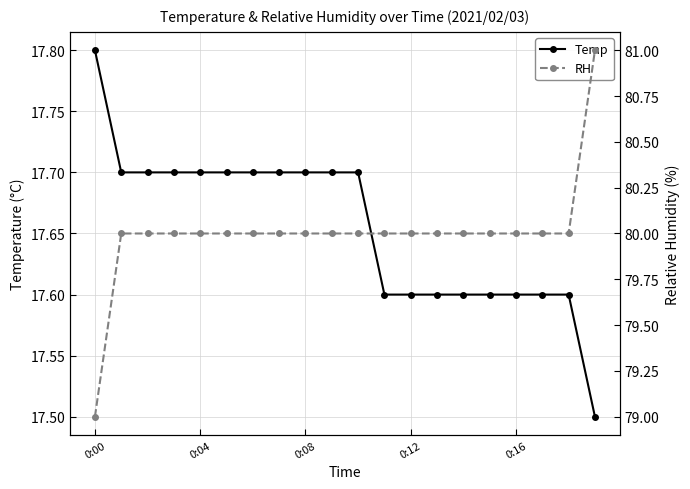

Does the chart have visible grid lines?

Yes